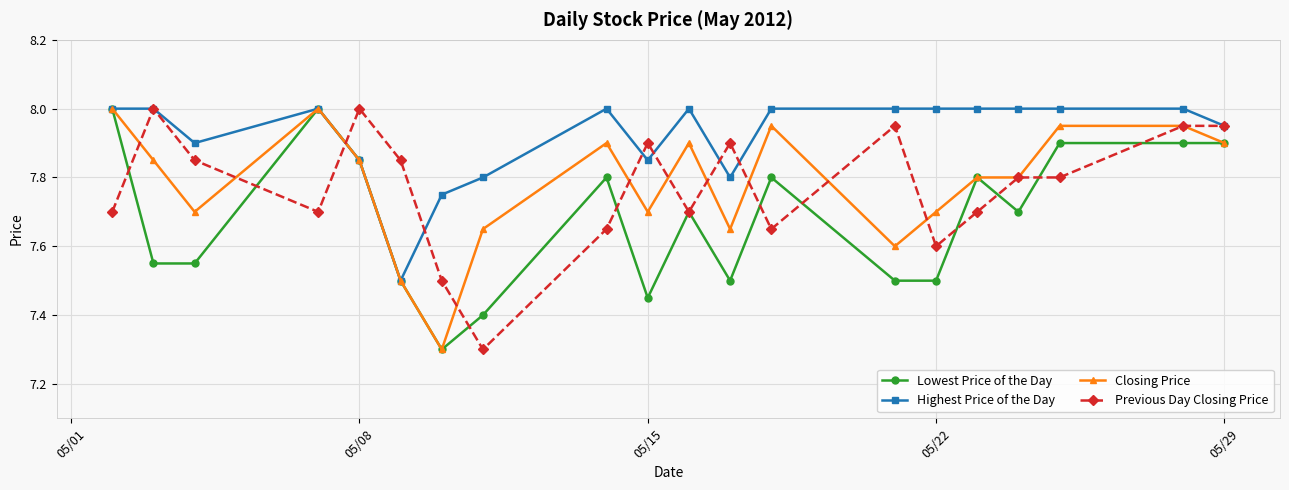

True or false: Highest Price of the Day has more than 0 points higher than both neighbors.

True